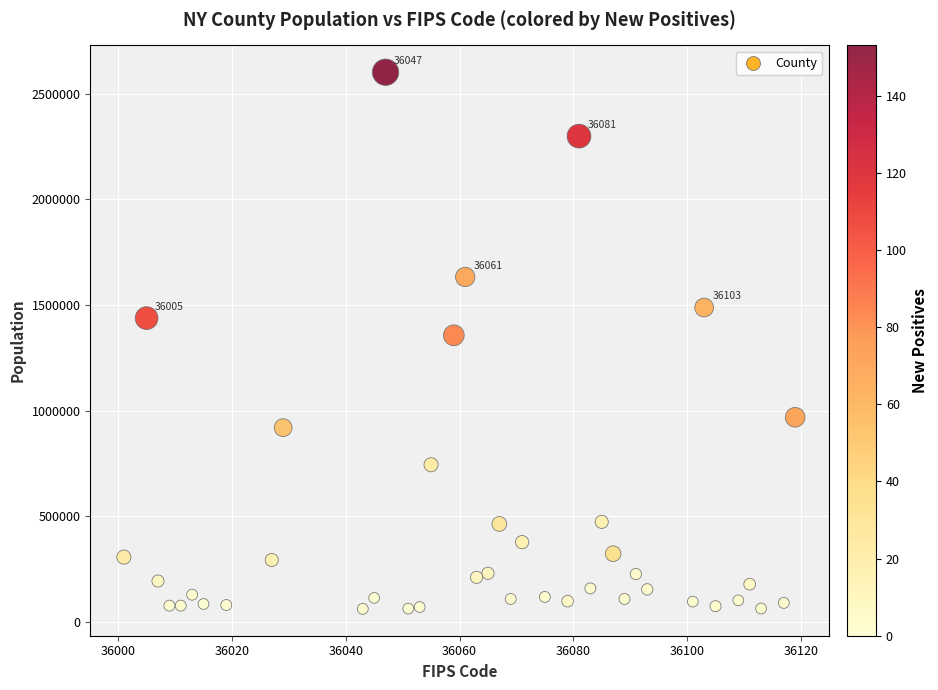

What is the range of Y values (max minus min)?

2538242